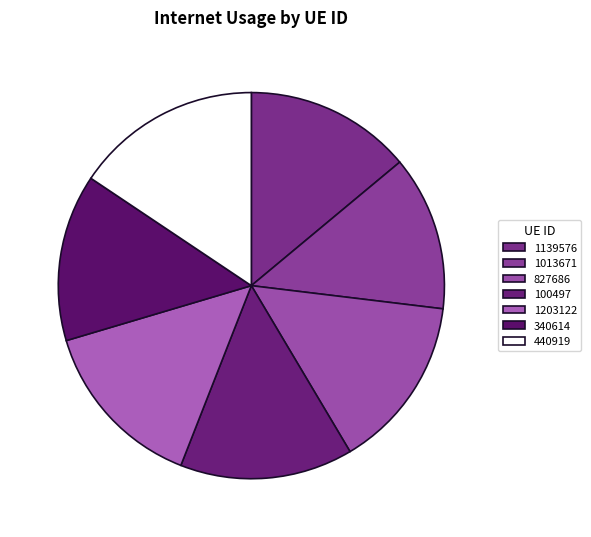

Count the number of slices in the pie.

7